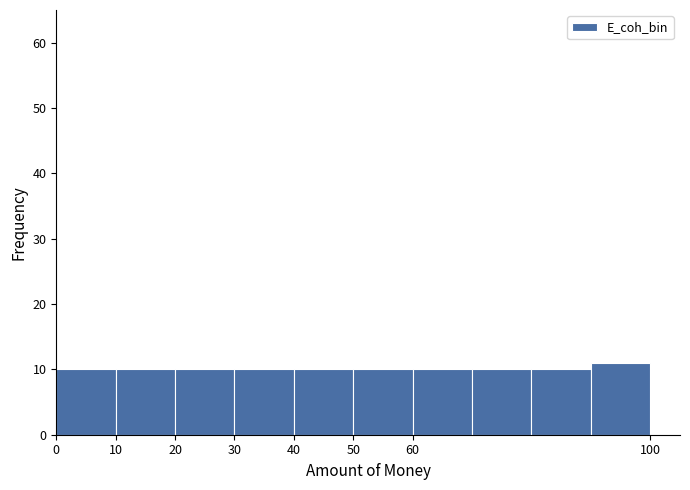

Reading left to right, transcribe this chart: for each bar, give the range it covers on the x-axis and its height. The values are not printed on the chart, so give them approximately, as read against the axis.

0 to 10: 10
10 to 20: 10
20 to 30: 10
30 to 40: 10
40 to 50: 10
50 to 60: 10
60 to 70: 10
70 to 80: 10
80 to 90: 10
90 to 100: 11